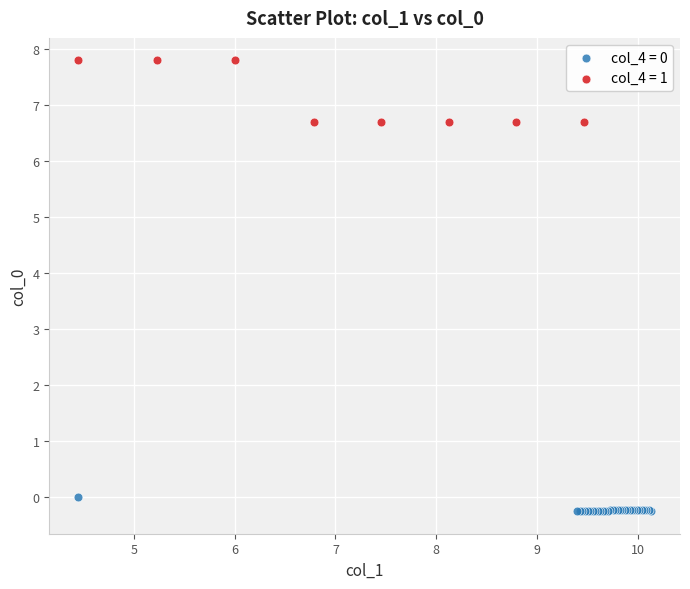

Which series reaches the maximum Y coordinate?

col_4 = 1